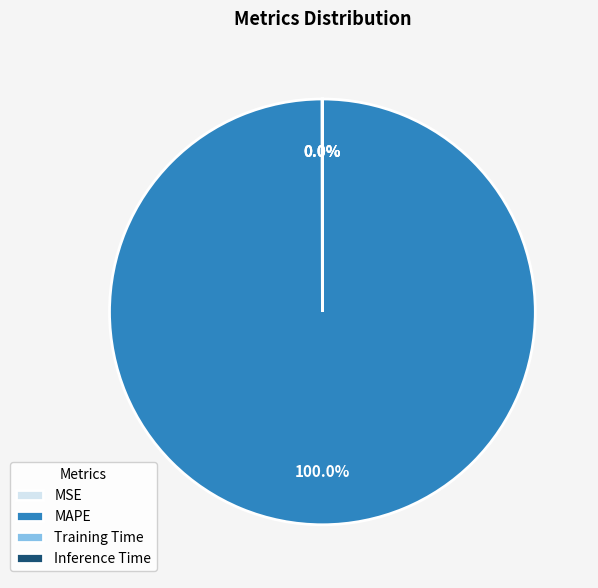

What is the largest slice in the pie chart?

MAPE